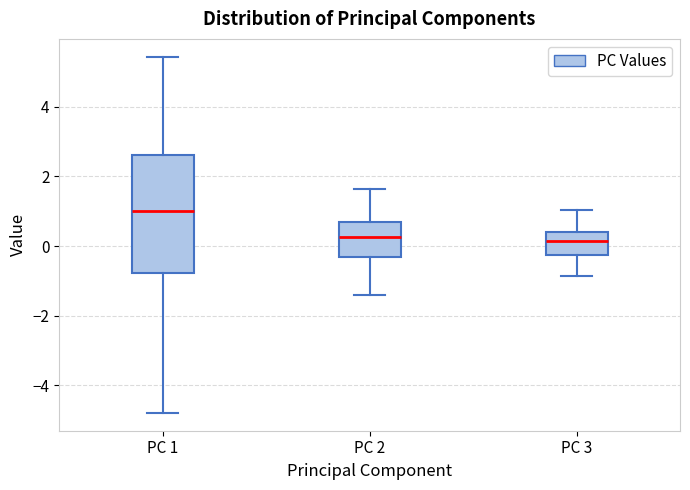

Where does the lower whisker of the box for PC 3 end on the y-axis? The values are not printed on the chart, so give them approximately, as read against the axis.

-0.8